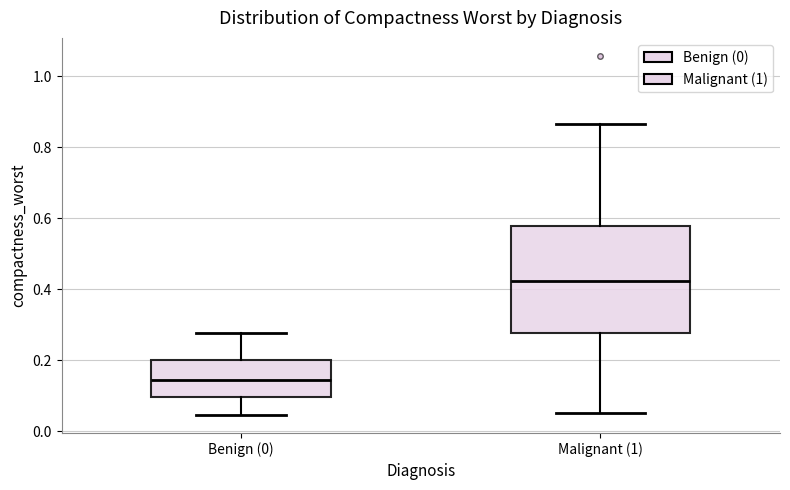

Reading left to right, transcribe this box plot: for each box, give where its median line is, the range the box spans, and where its two whiskers end, as read against the y-axis. The values are not printed on the chart, so give them approximately, as read against the axis.

Benign (0): median 0.14, box 0.10 to 0.20, whiskers 0.04 to 0.28
Malignant (1): median 0.42, box 0.28 to 0.58, whiskers 0.06 to 0.86